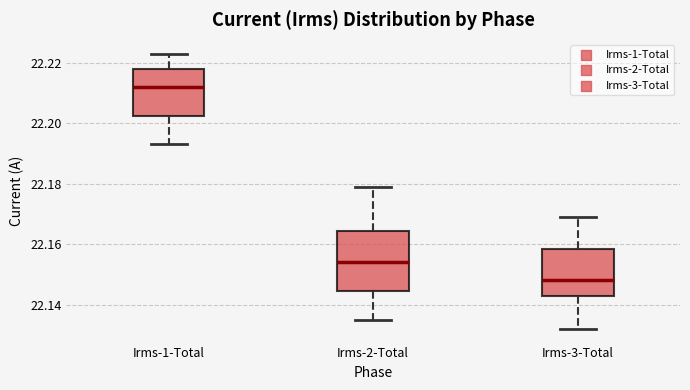

Which box has the lowest median line?

Irms-3-Total